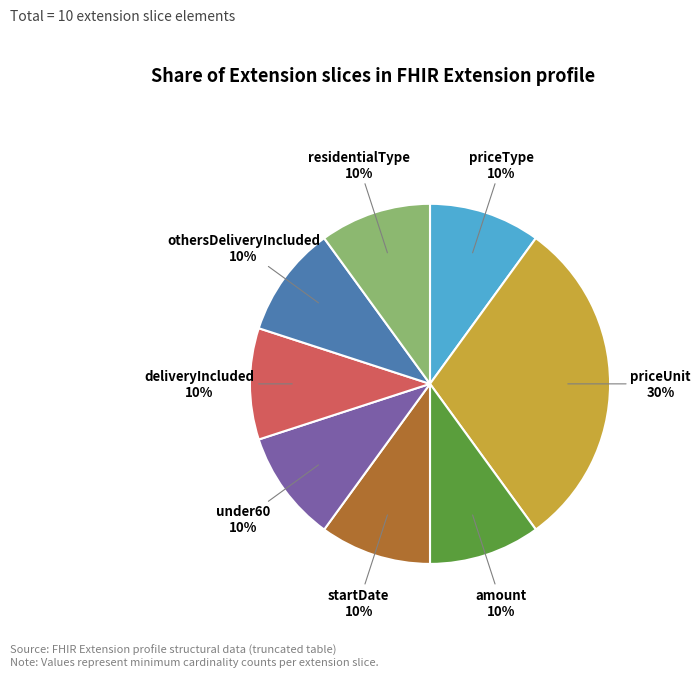

How many slices are in this pie chart?

8